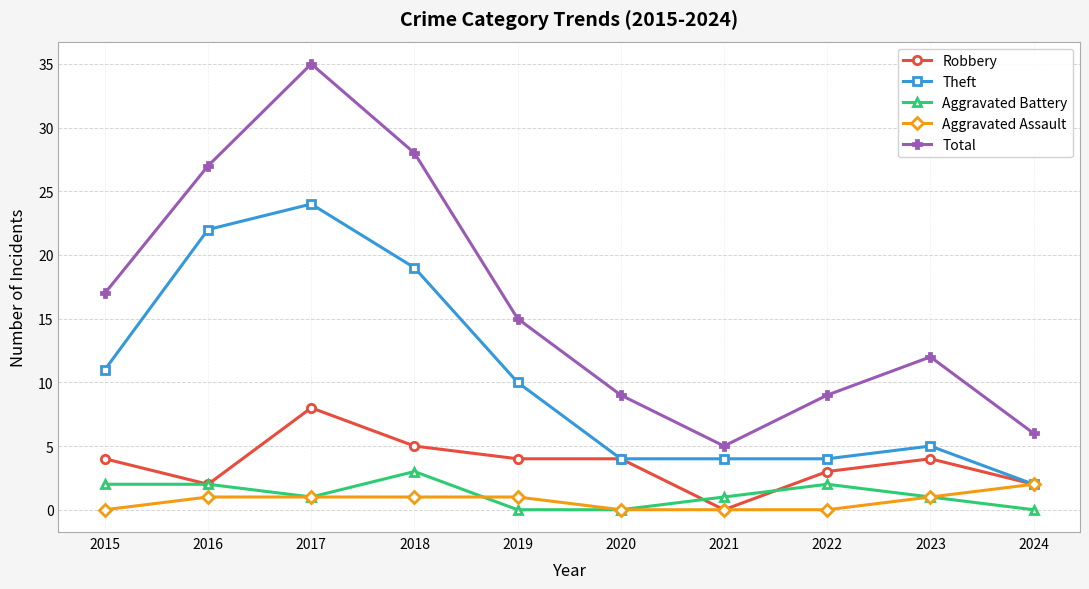

Which series has the largest range (max minus min)?

Total